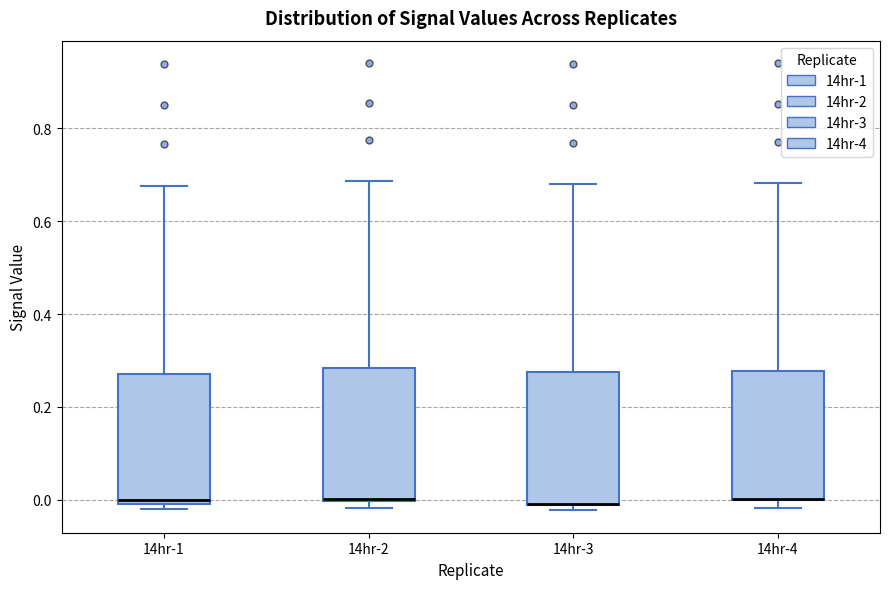

Reading left to right, transcribe this box plot: for each box, give where its median line is, the range the box spans, and where its two whiskers end, as read against the y-axis. The values are not printed on the chart, so give them approximately, as read against the axis.

14hr-1: median 0.00 (just above the box's lower edge), box 0.00 to 0.28, whiskers -0.02 to 0.68
14hr-2: median 0.00 (drawn on the box's lower edge), box 0.00 to 0.28, whiskers -0.02 to 0.68
14hr-3: median 0.00 (drawn on the box's lower edge), box -0.02 to 0.28, whiskers -0.02 (just below the box's lower edge) to 0.68
14hr-4: median 0.00 (drawn on the box's lower edge), box 0.00 to 0.28, whiskers -0.02 to 0.68